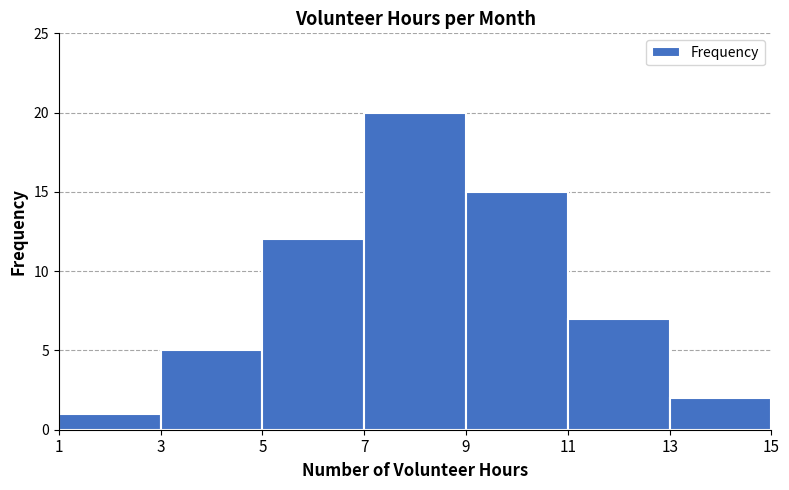

Reading left to right, transcribe this chart: for each bar, give the range it covers on the x-axis and its height. The values are not printed on the chart, so give them approximately, as read against the axis.

1 to 3: 1
3 to 5: 5
5 to 7: 12
7 to 9: 20
9 to 11: 15
11 to 13: 7
13 to 15: 2